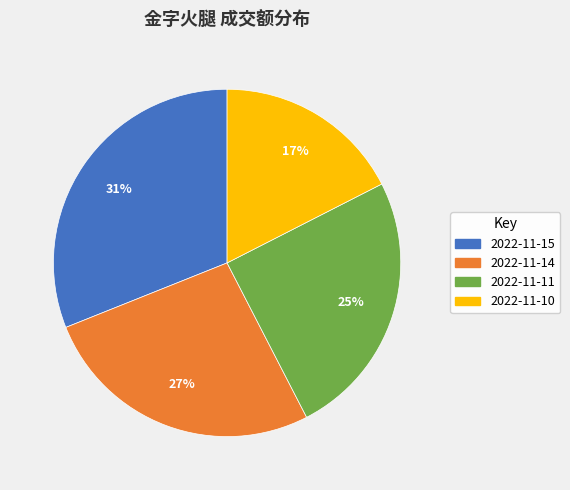

What is the largest slice in the pie chart?

2022-11-15